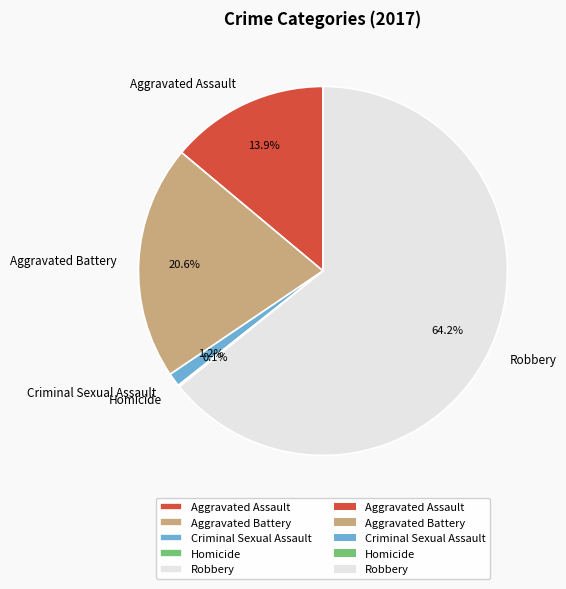

To the nearest percent, what is the average slice percentage?

20%